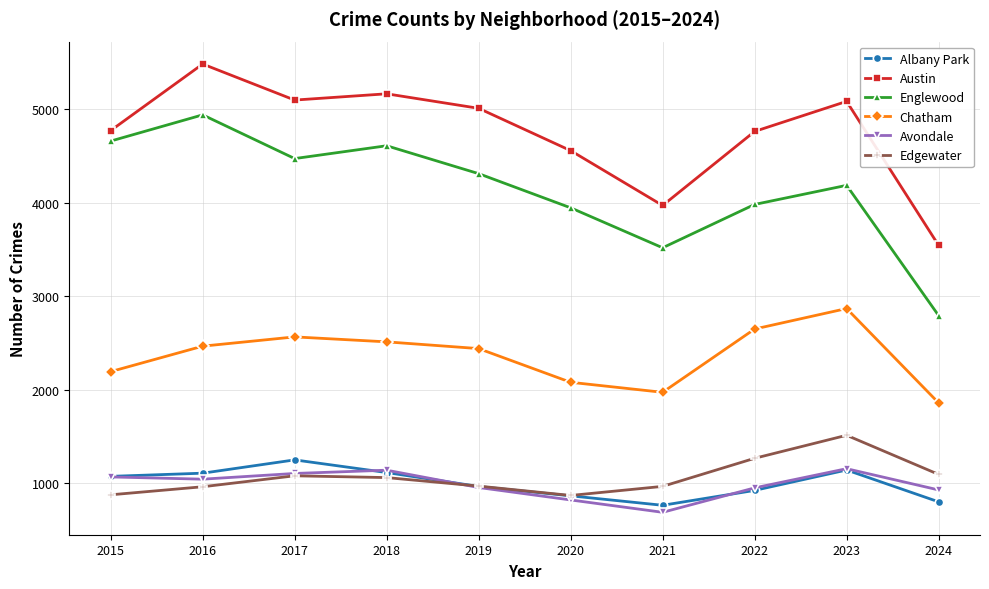

How many data points in Chatham are less than 2467?

5